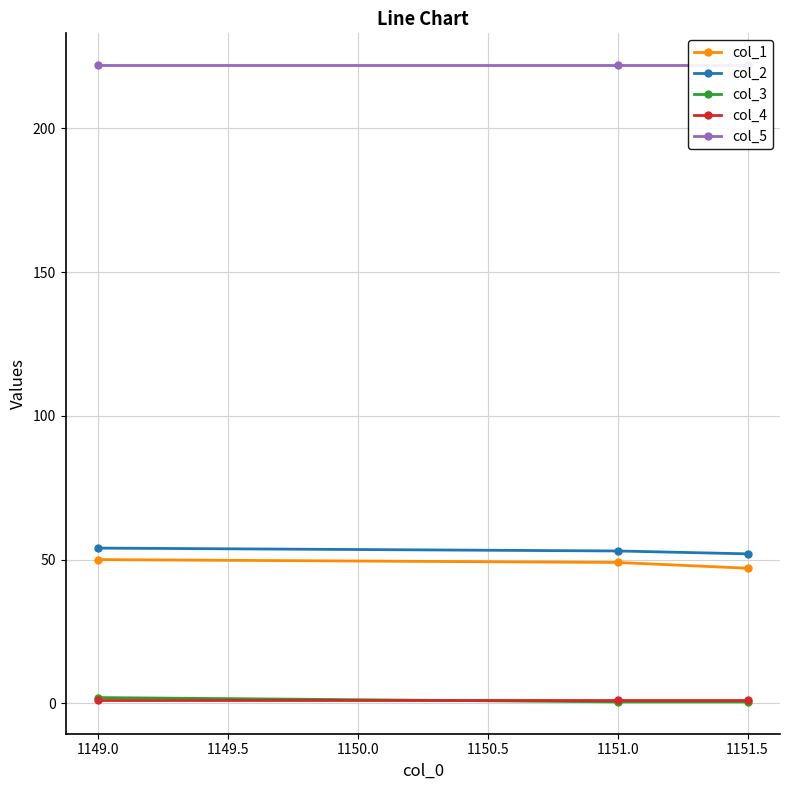

What is the value of the col_2 point at the 1st from the left?

54.0